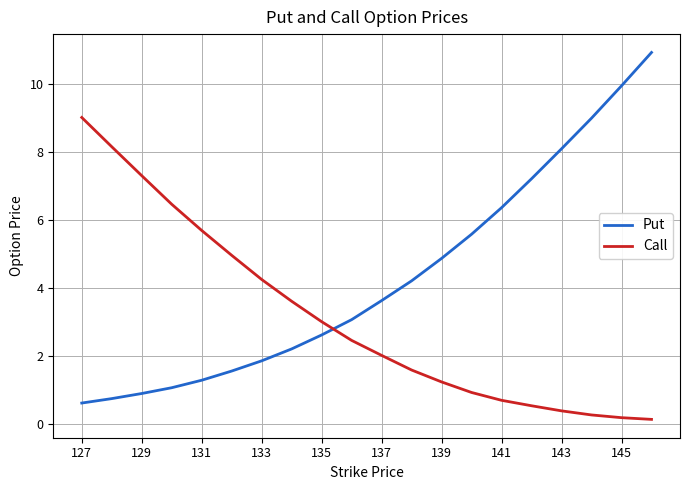

What is the highest value of the Call series?

9.0